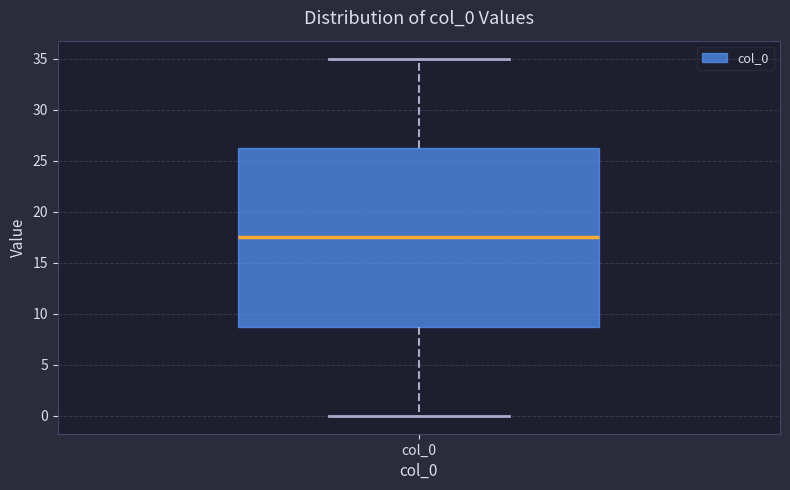

Read this box plot against the y-axis: the position of the median line, the range covered by the box, and the ends of both whiskers. The values are not printed on the chart, so give them approximately, as read against the axis.

median 17.5, box 9.0 to 26.5, whiskers 0.0 to 35.0